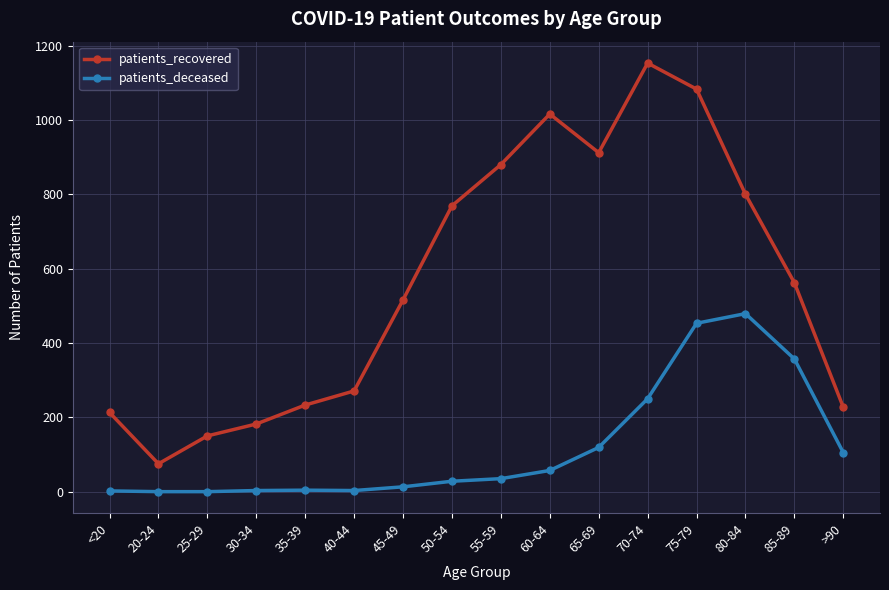

At which label is patients_recovered closest to 614?

85-89